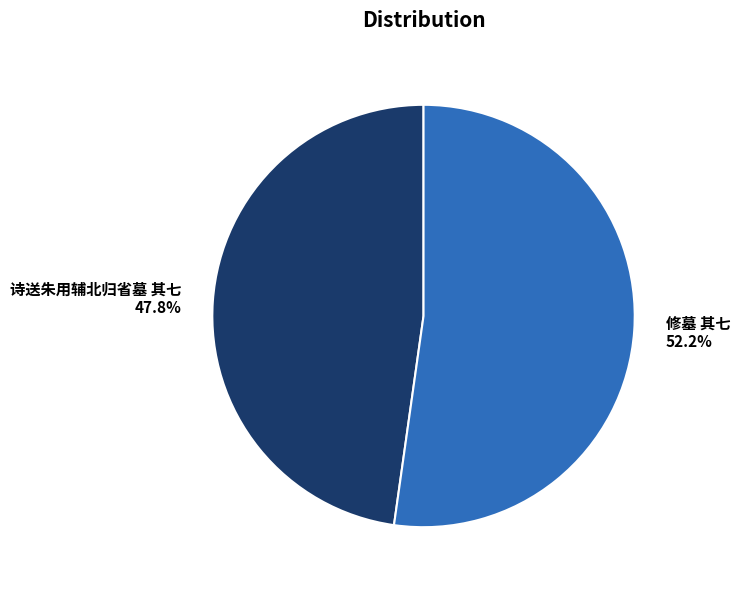

Which category has the smallest portion of the pie?

诗送朱用辅北归省墓 其七